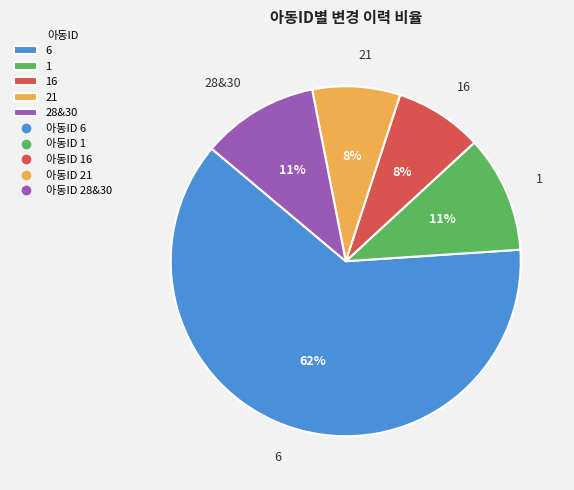

Is there a majority slice in this chart?

Yes